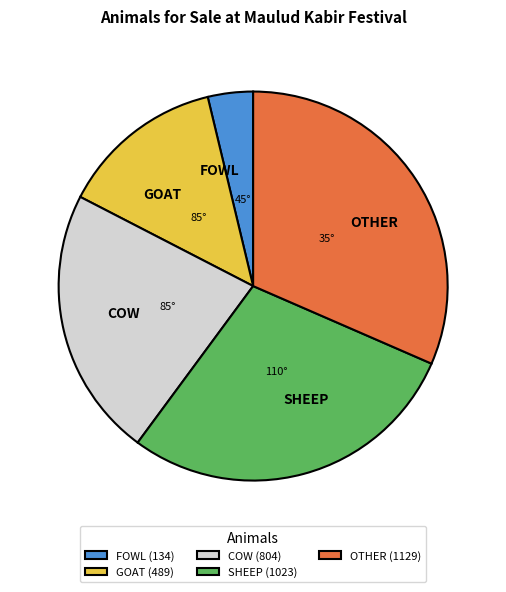

Approximately how many times larger is the value at COW compared to OTHER?

0.7